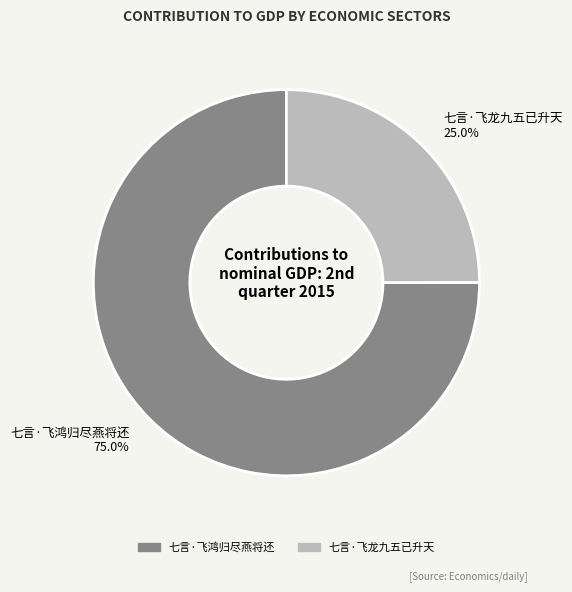

The 七言·飞鸿归尽燕将还 slice represents 75% of the pie. True or false?

True